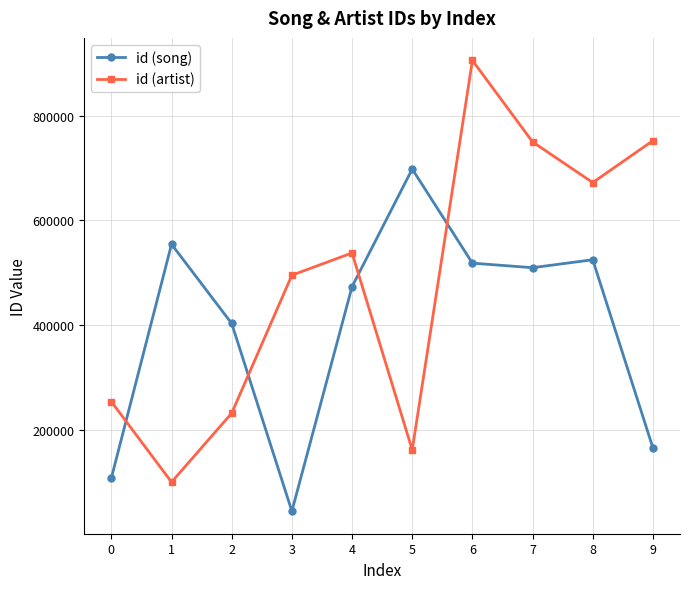

Where is id (song) nearest to the value 371426?

2